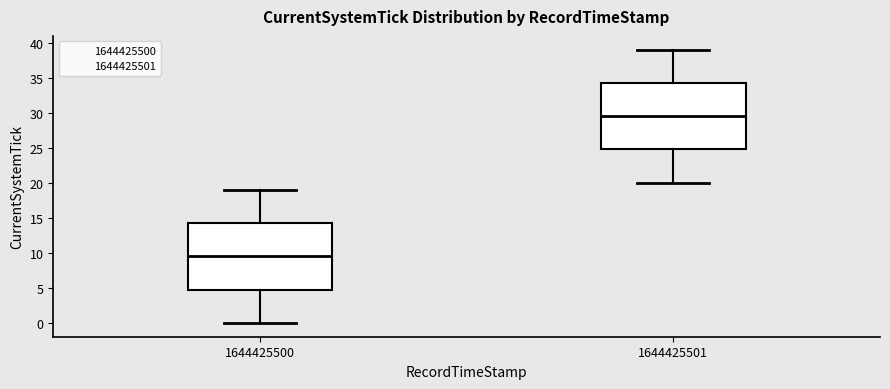

Where is the lower edge of the box at x = 1644425501 on the y-axis? The values are not printed on the chart, so give them approximately, as read against the axis.

25.0